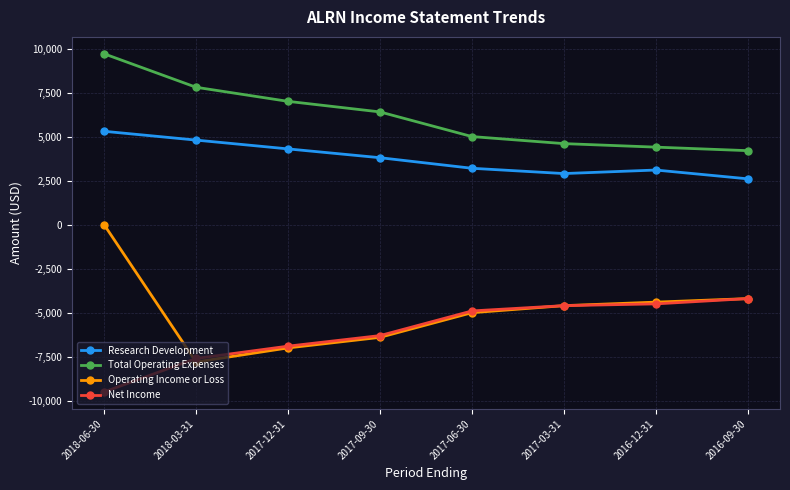

At which label does Research Development first exceed 3800?

2018-06-30